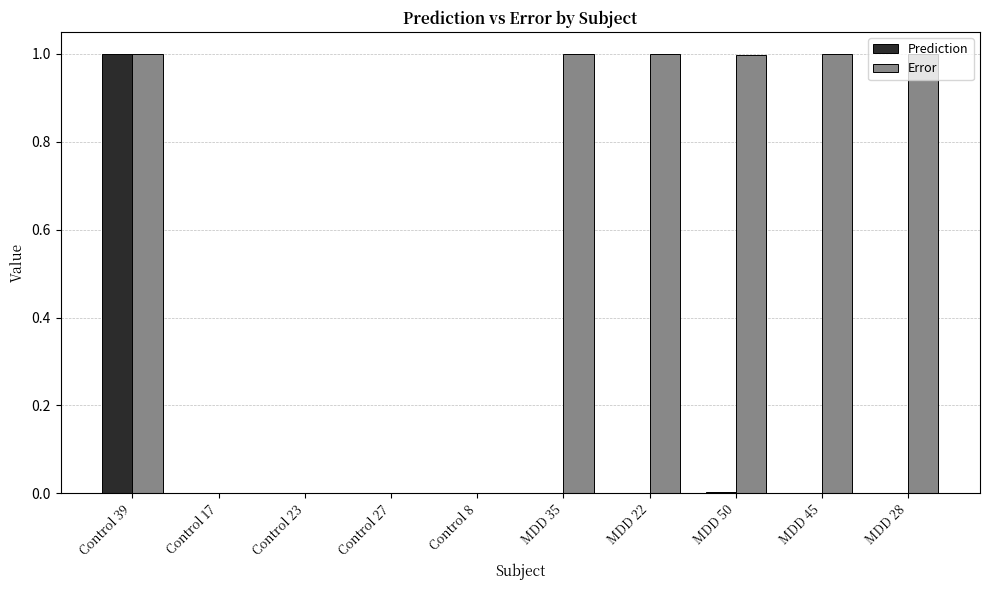

Which category has the highest value in the Prediction series?

Control 39